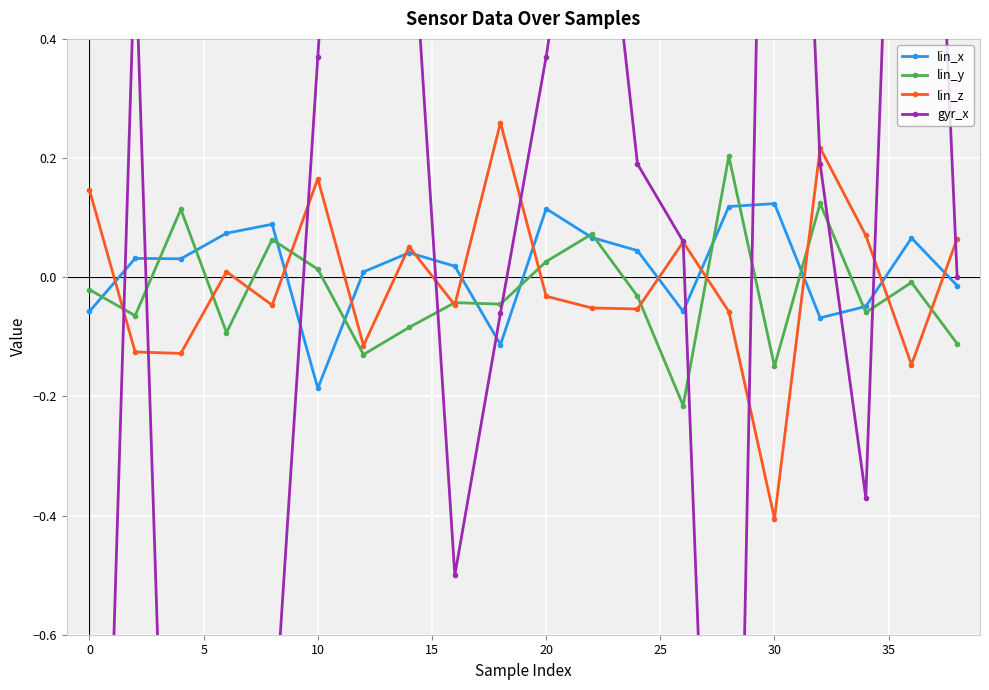

What are all the series names shown in the legend?

lin_x, lin_y, lin_z, gyr_x